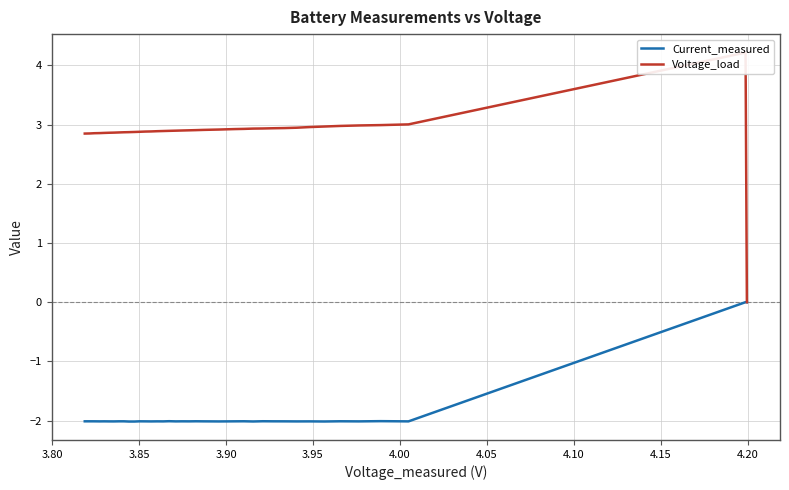

What is the sum of all Voltage_load values?

114.7